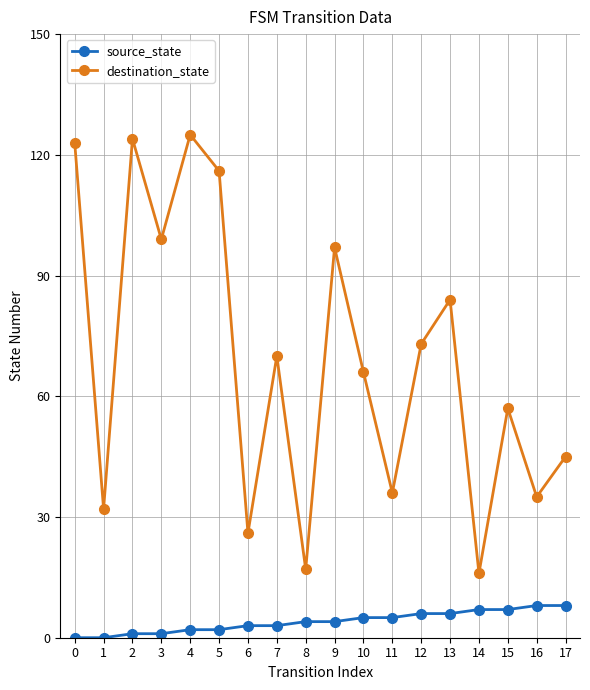

True or false: destination_state and source_state intersect in this chart.

False